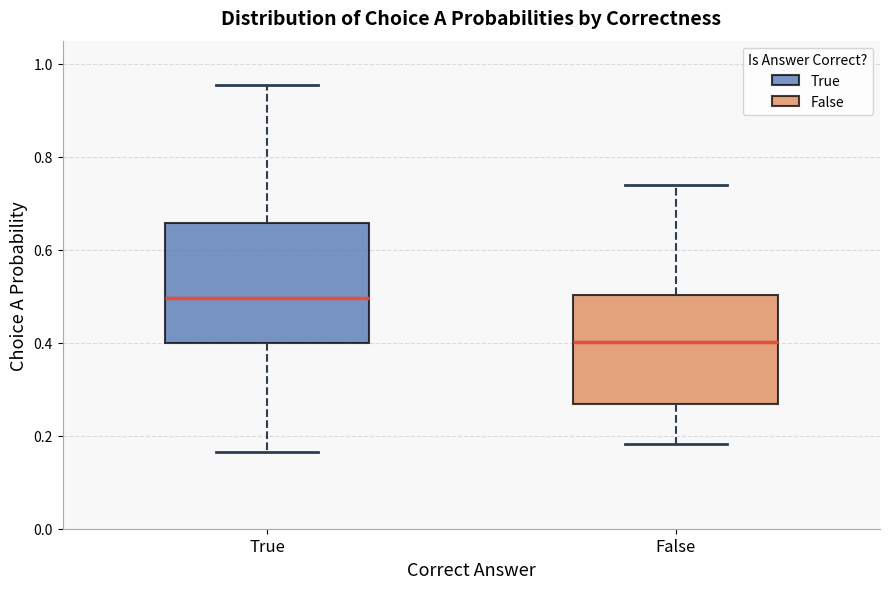

Reading left to right, read every box against the y-axis: the position of its median line, the range the box covers, and the ends of its whiskers. The values are not printed on the chart, so give them approximately, as read against the axis.

True: median 0.50, box 0.40 to 0.66, whiskers 0.16 to 0.96
False: median 0.40, box 0.26 to 0.50, whiskers 0.18 to 0.74